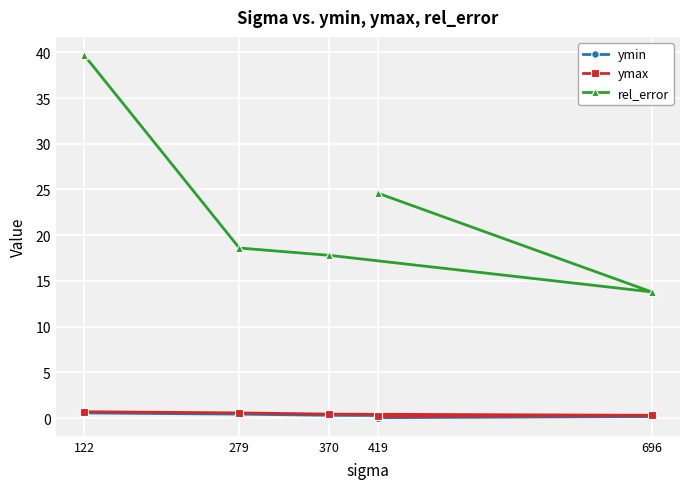

Where is ymax nearest to the value 0?

419